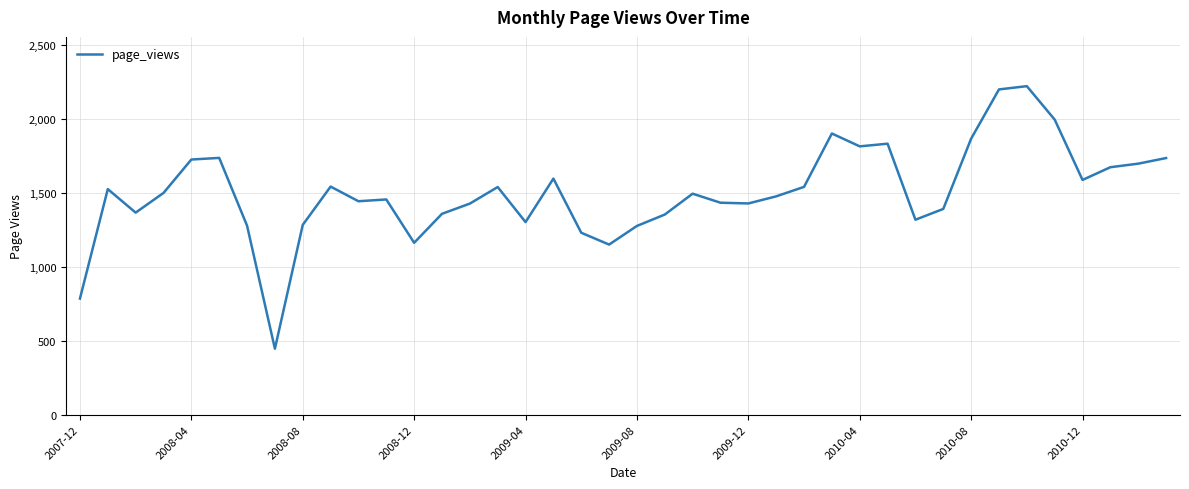

What is the smallest value displayed?

446